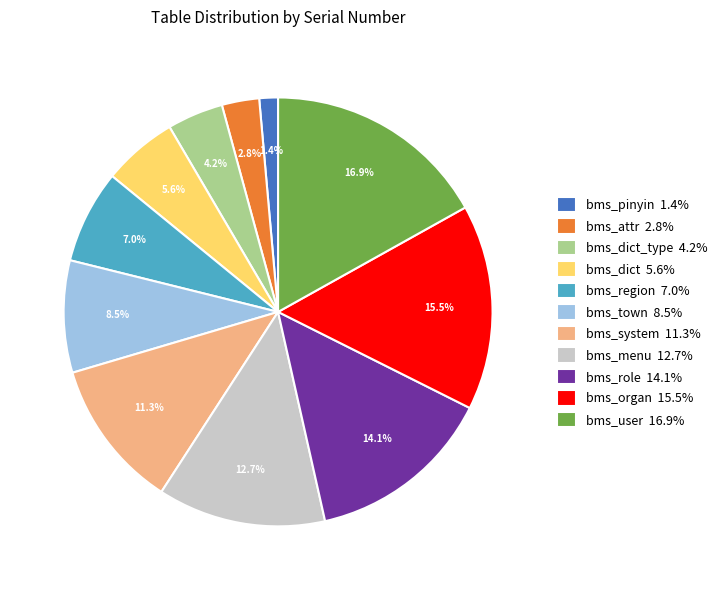

Which has a higher value, bms_organ 15.5% or bms_role 14.1%?

bms_organ 15.5%